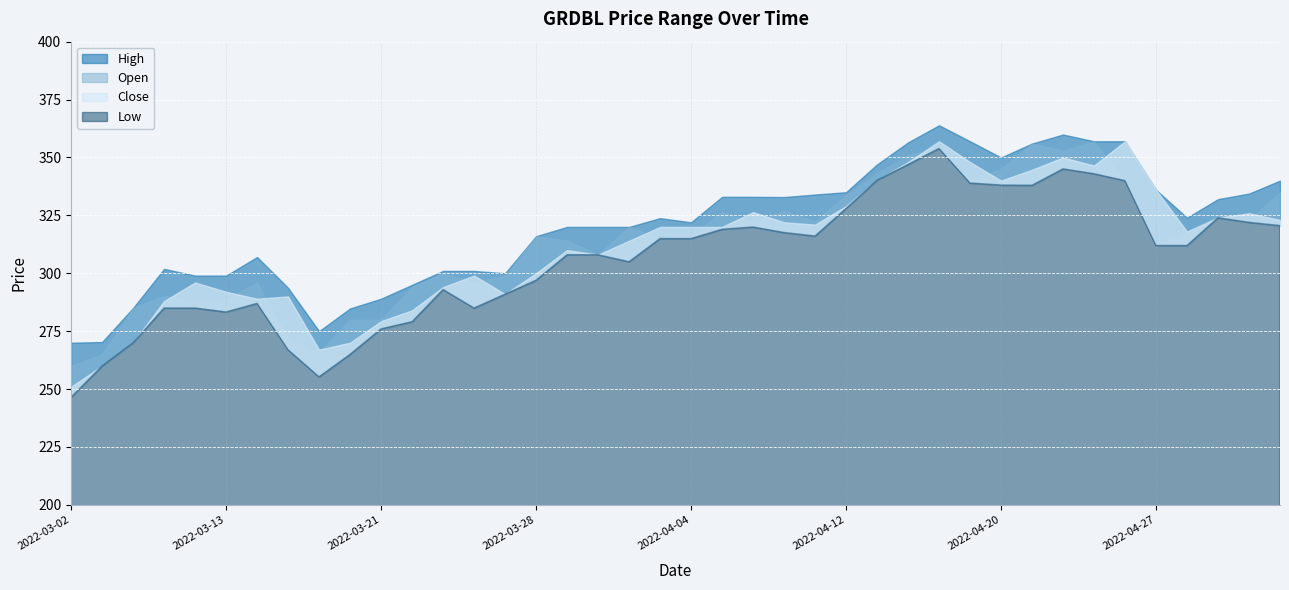

How many lines are shown in the chart?

4